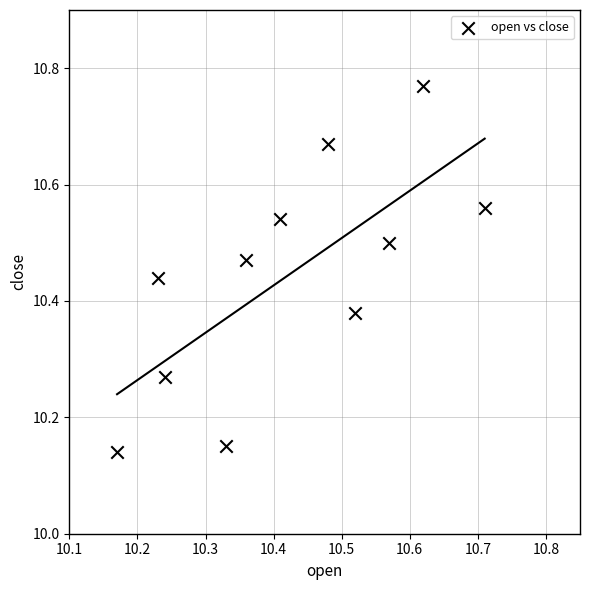

What is the range of Y values (max minus min)?

0.6